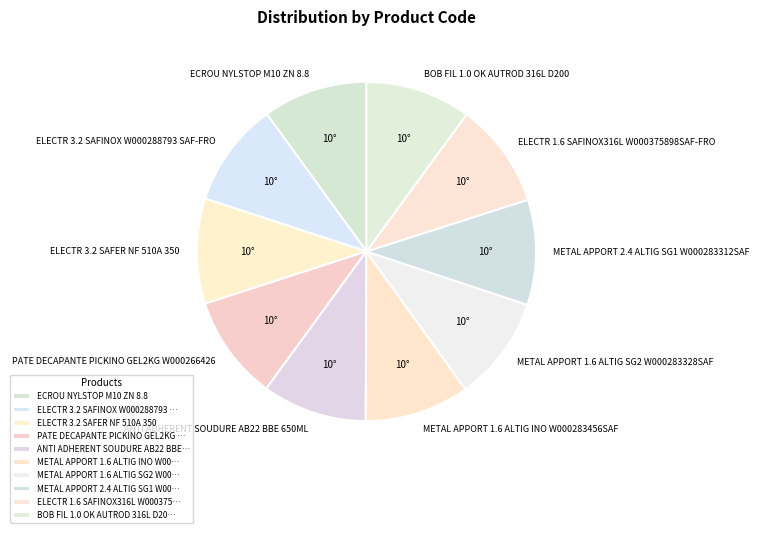

True or false: METAL APPORT 2.4 ALTIG SG1 W000283312SAF accounts for 10% of the total.

True